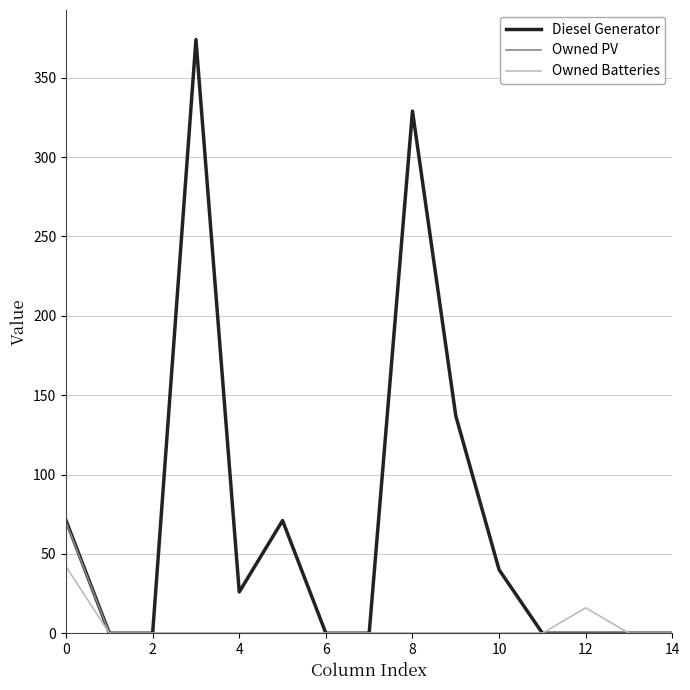

At how many categories does at least one series exceed 342?

1